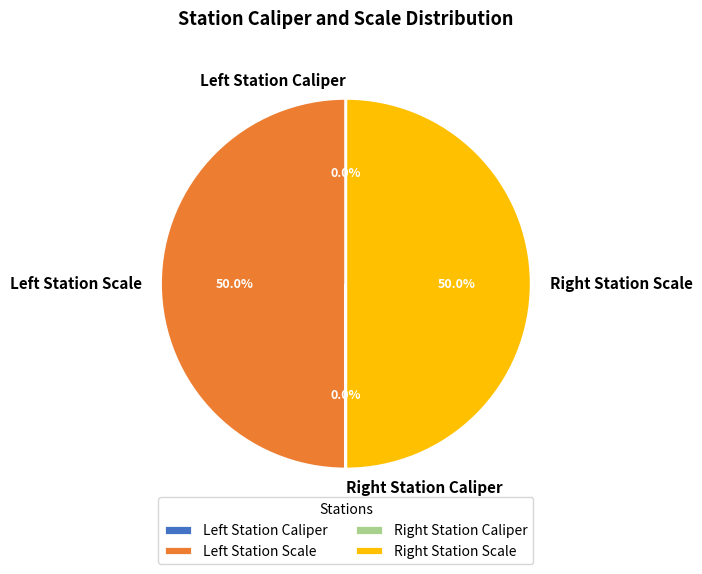

Rank the categories by value from lowest to highest.

Left Station Caliper, Right Station Caliper, Right Station Scale, Left Station Scale